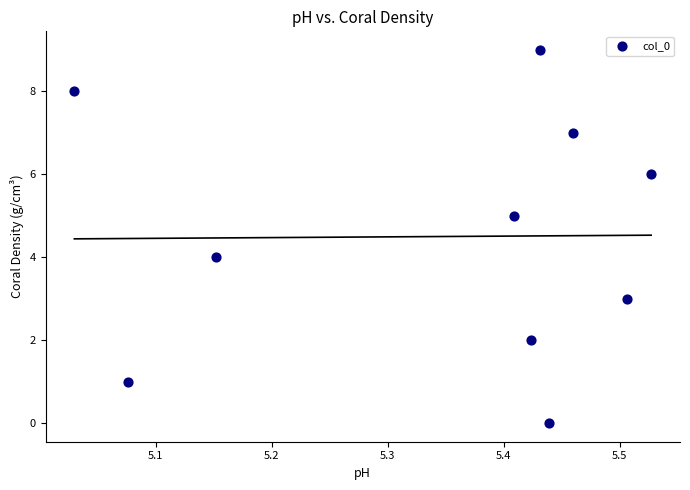

What is the range of Y values (max minus min)?

9